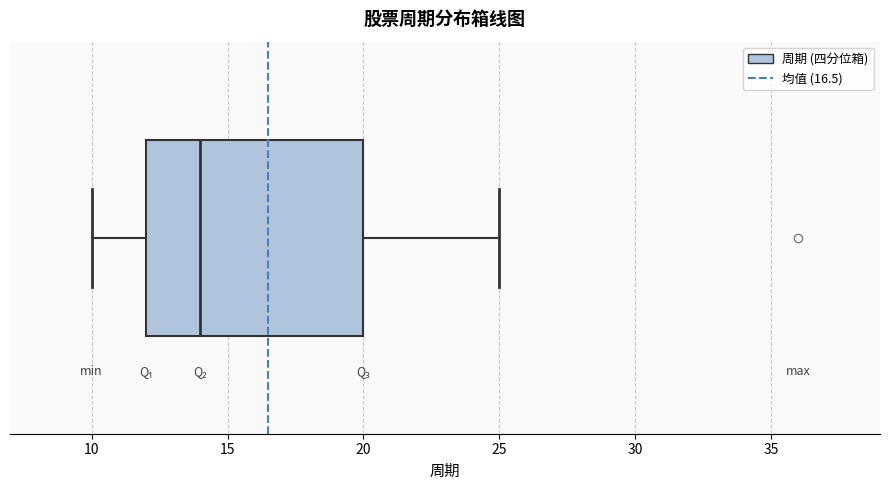

Where does the median line of the box sit on the x-axis? The values are not printed on the chart, so give them approximately, as read against the axis.

14